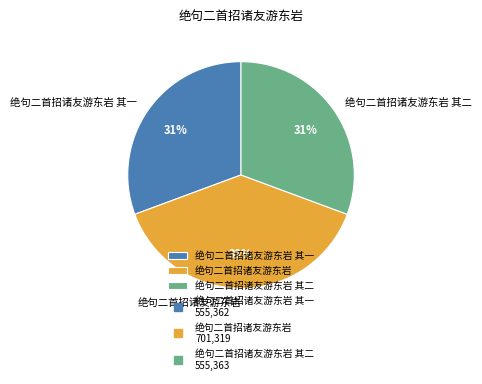

The 绝句二首招诸友游东岩 其一 slice represents 31% of the pie. True or false?

True